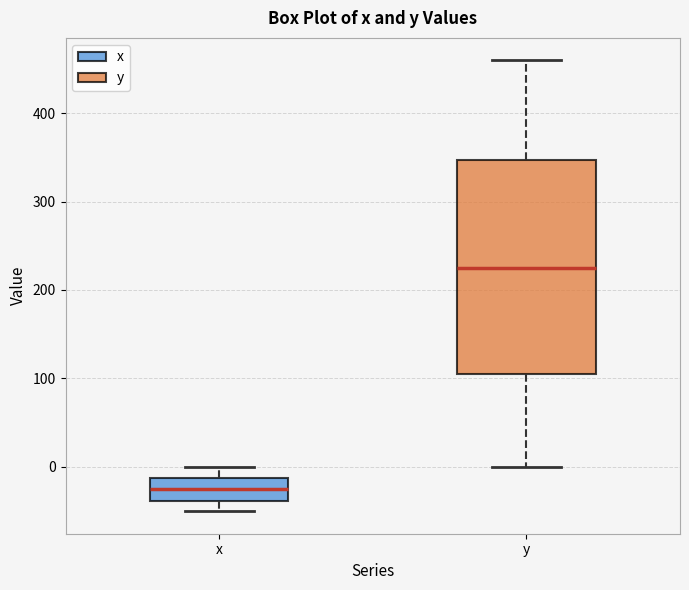

Where does the median line of the box for x sit on the y-axis? The values are not printed on the chart, so give them approximately, as read against the axis.

-30